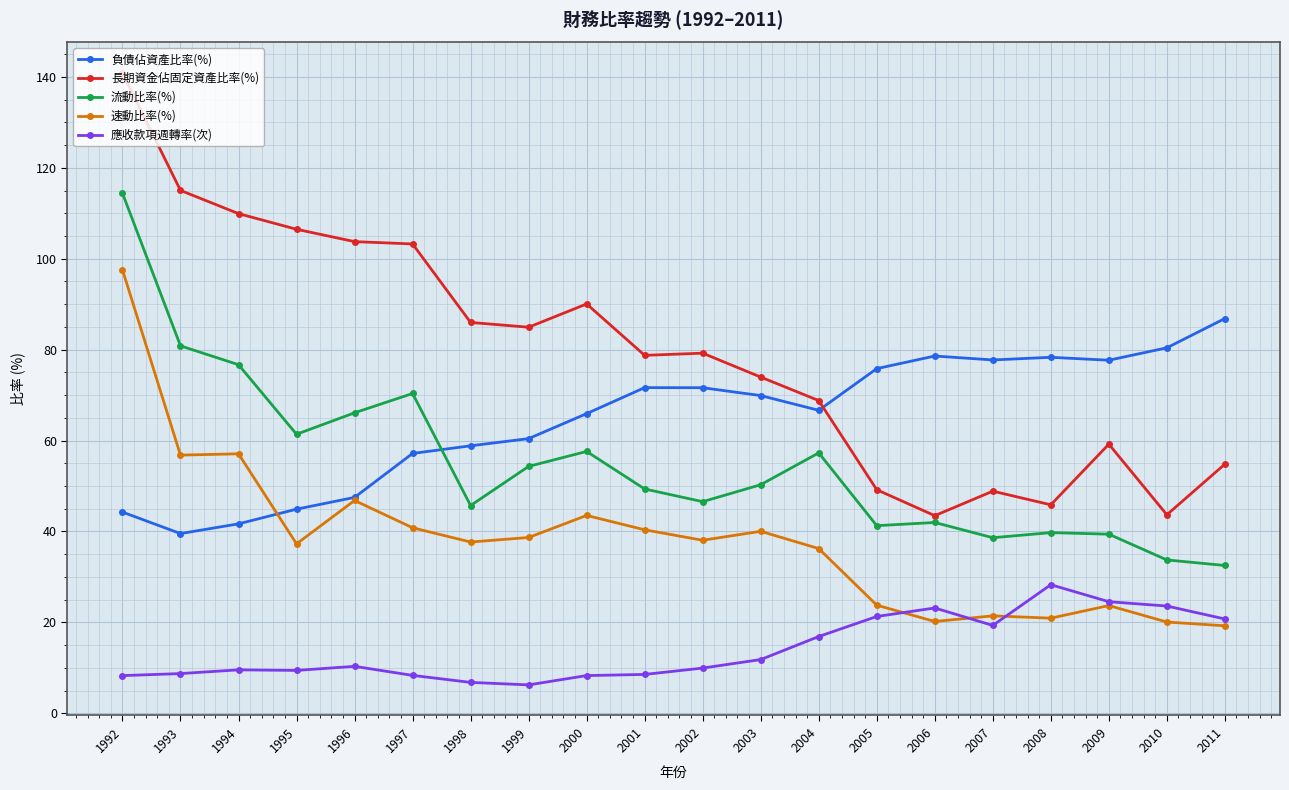

True or false: 長期資金佔固定資產比率(%) and 流動比率(%) cross at least once.

False